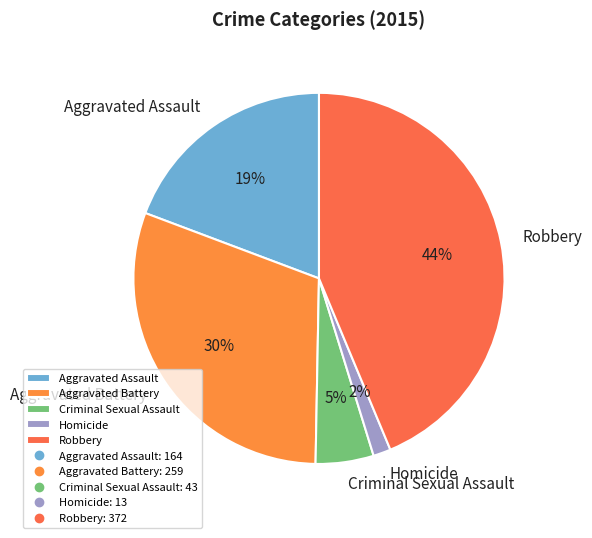

Is there a majority slice in this chart?

No